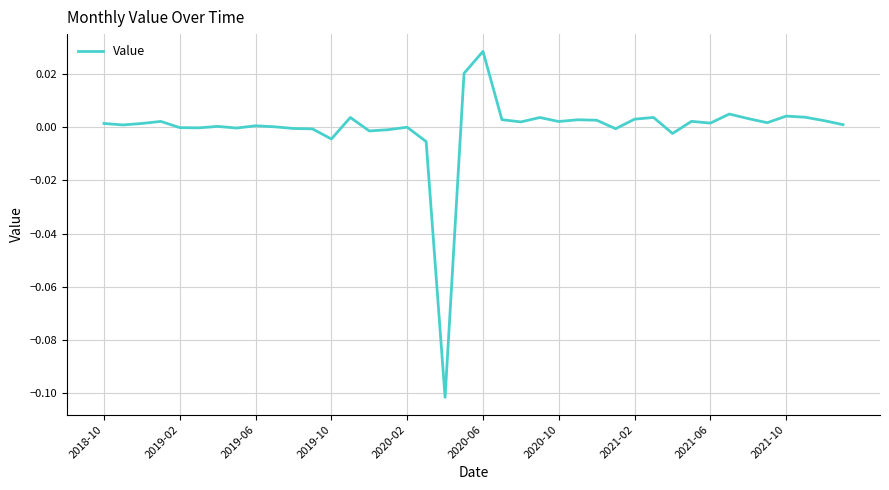

Is this an area chart (filled region under the line)?

No